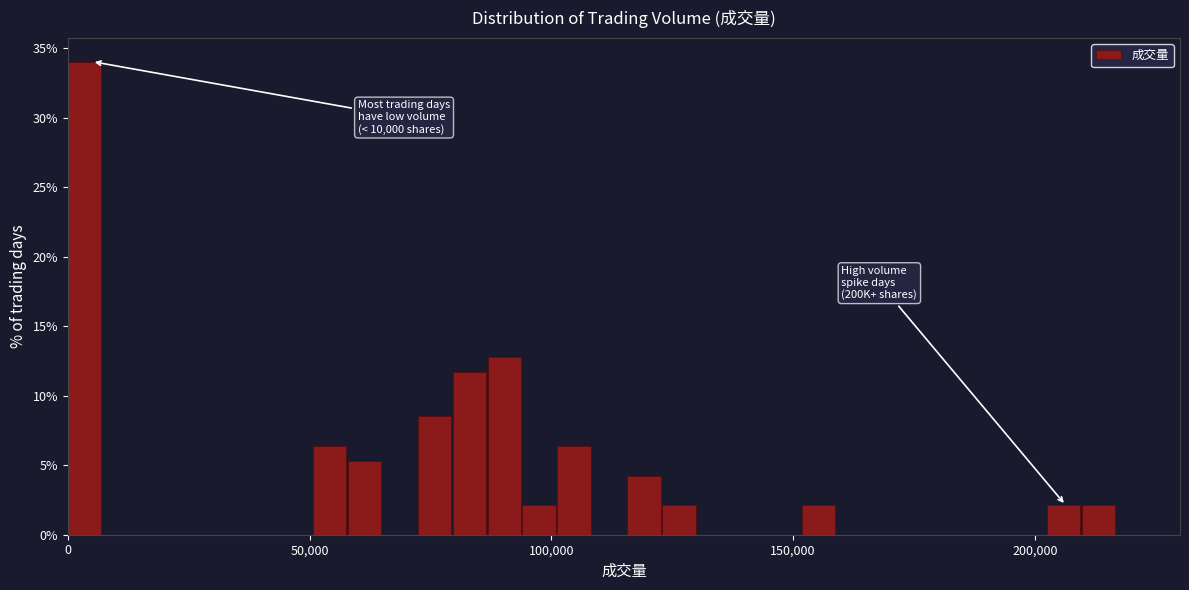

Read against the x-axis, roughly where is the centre of the tallest bar?

5000